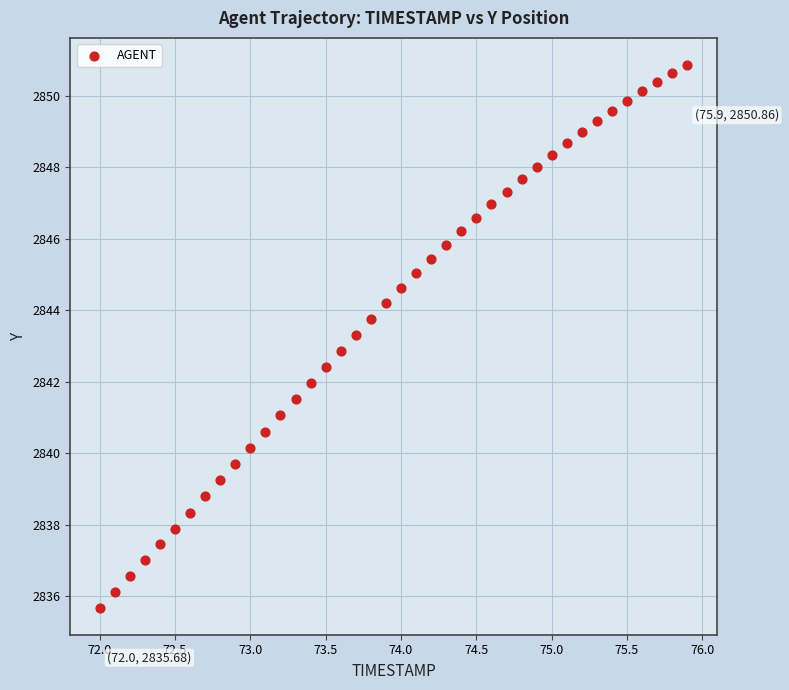

What is the range of Y values (max minus min)?

15.2